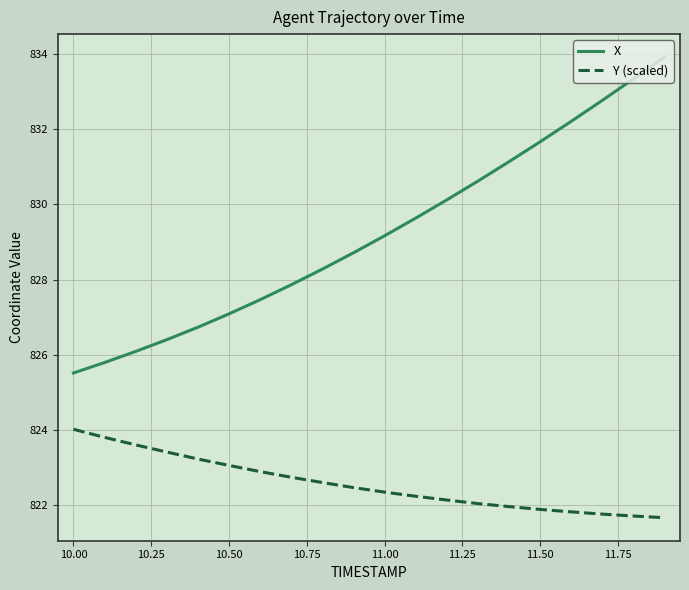

What are all the series names shown in the legend?

X, Y (scaled)